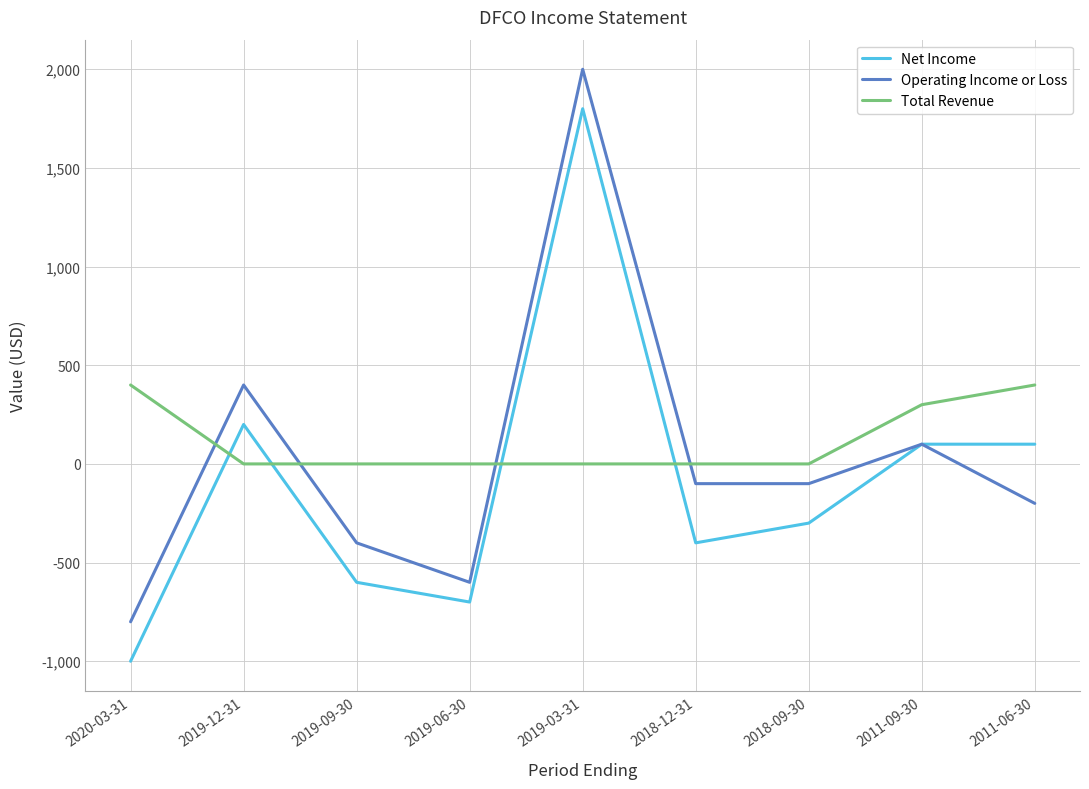

List the series in order of their peak value, lowest first.

Total Revenue, Net Income, Operating Income or Loss